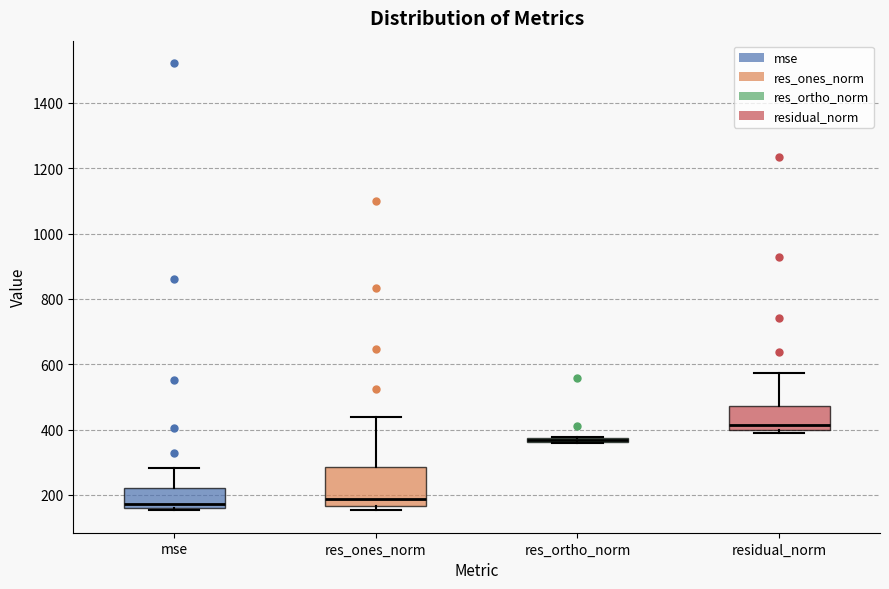

Which box is the tallest, from its lower edge to its upper edge?

res_ones_norm